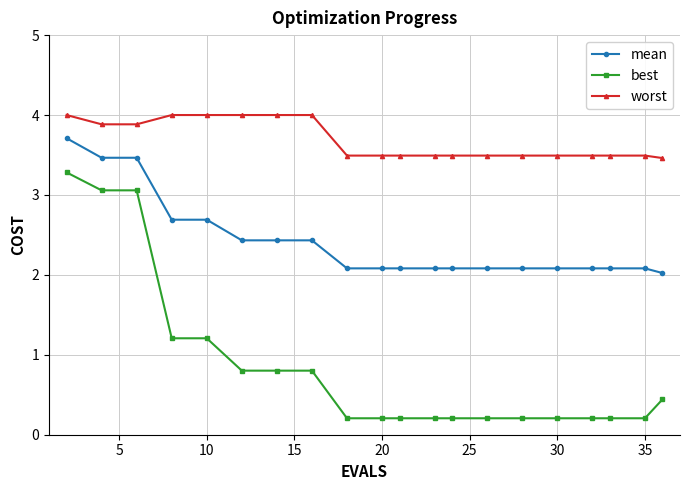

True or false: best and mean intersect in this chart.

False